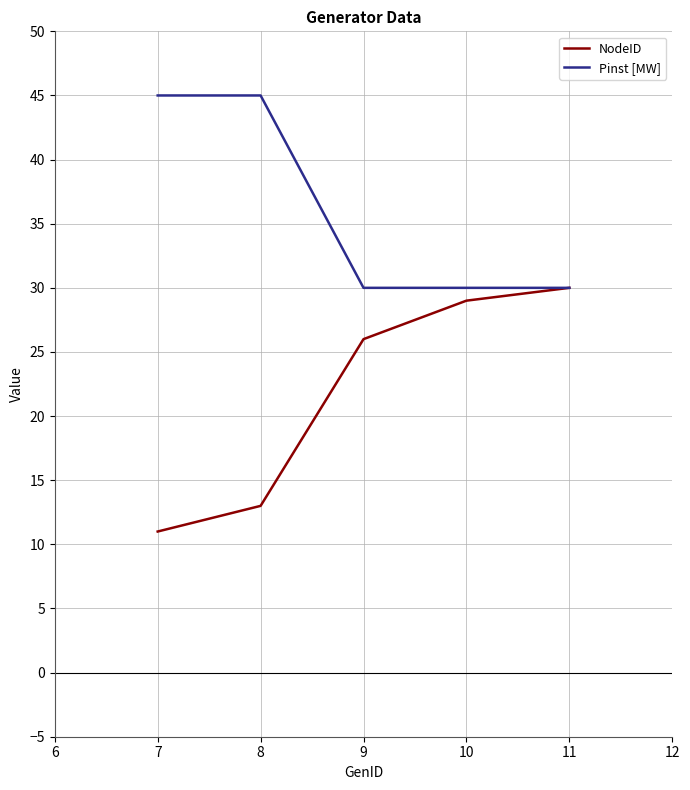

What is the maximum value for Pinst [MW]?

45